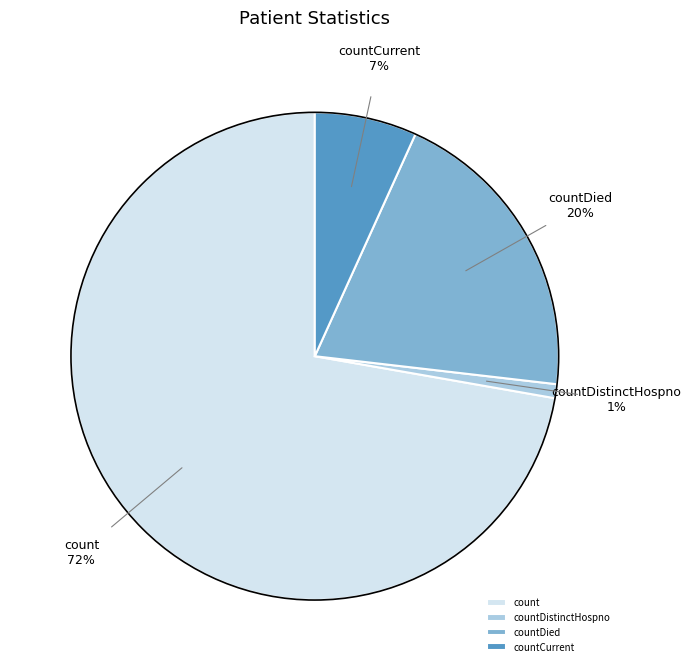

What is the ratio of the value at countDistinctHospno to the value at countCurrent?

0.1